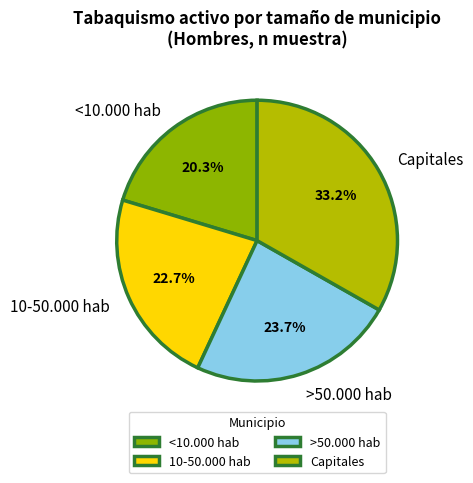

Is <10.000 hab the majority of the pie?

No